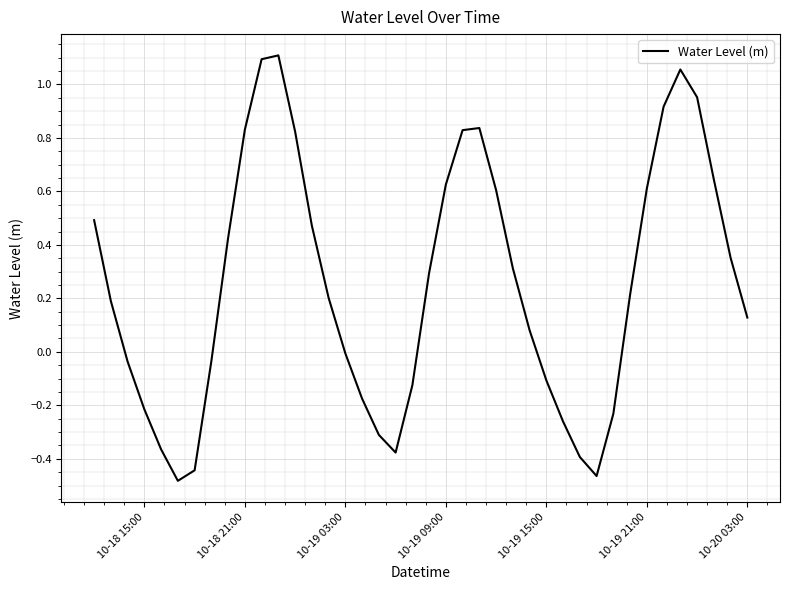

What is the difference between the maximum and minimum values?

1.6